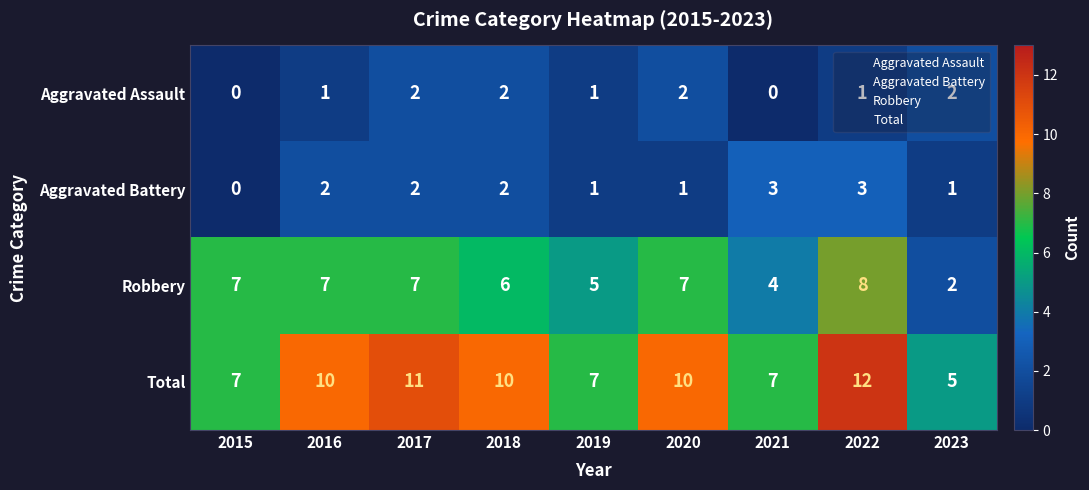

Rank the series by their maximum value, from lowest to highest.

Aggravated Assault, Aggravated Battery, Robbery, Total